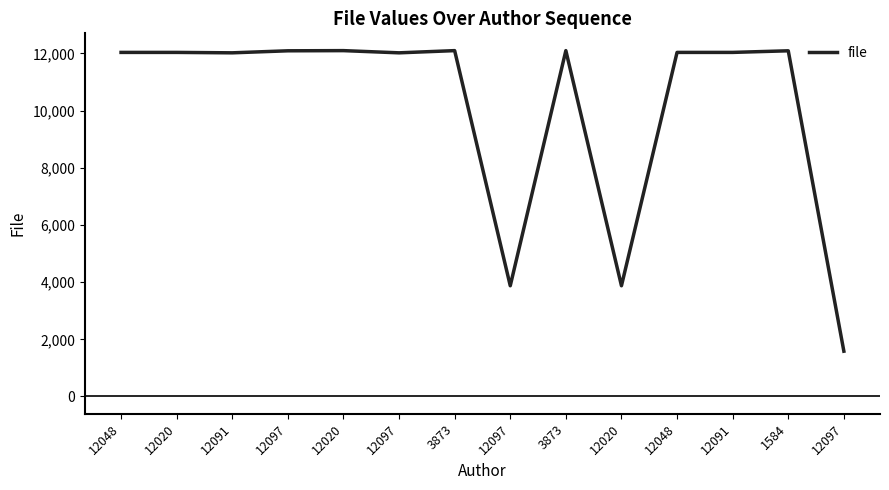

Is it true that the value at 12091 is 5740?

False